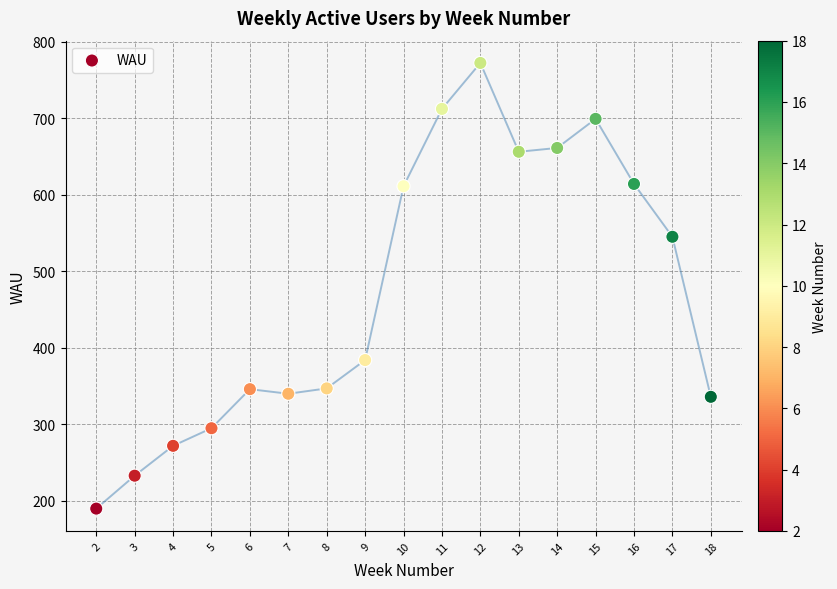

What Y value in the scatter plot is closest to 481?

545